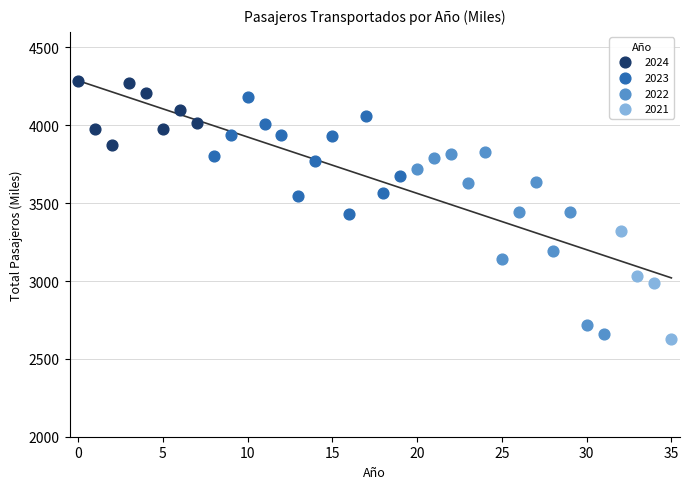

What are all the series names shown in the legend?

2024, 2023, 2022, 2021